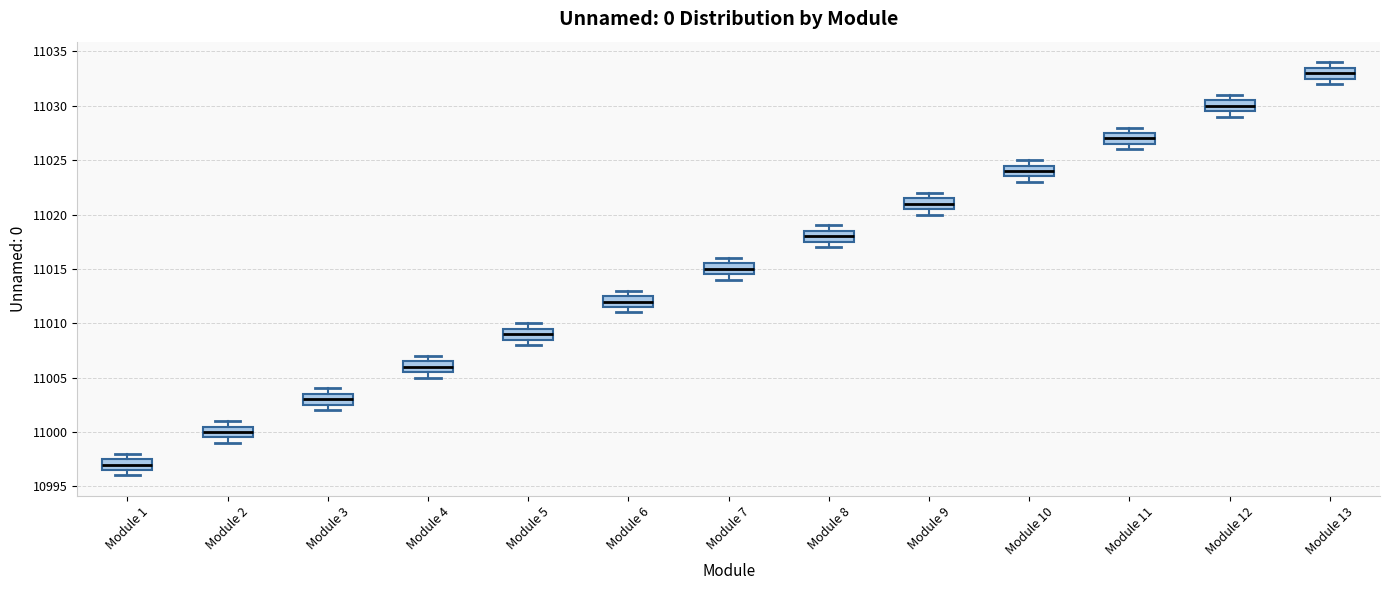

Where is the lower edge of the box for Module 4 on the y-axis? The values are not printed on the chart, so give them approximately, as read against the axis.

11005.5